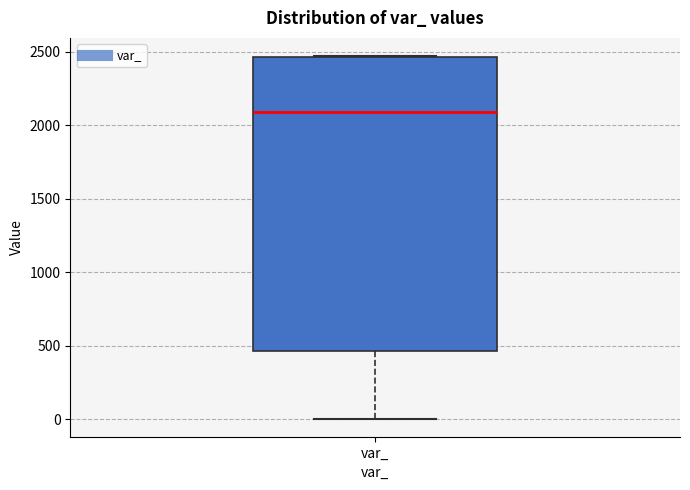

Where does the median line of the box for var_ sit on the y-axis? The values are not printed on the chart, so give them approximately, as read against the axis.

2100